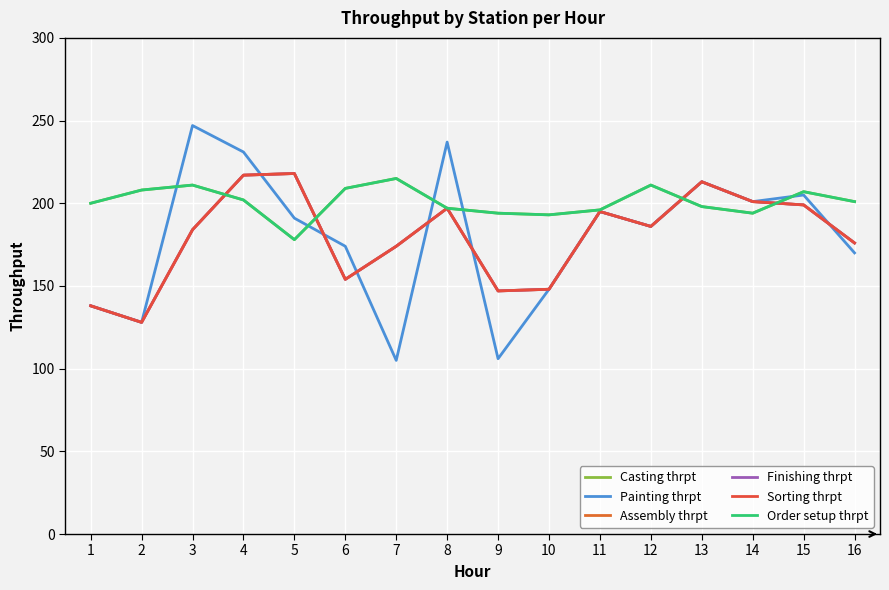

Reading left to right, list all the values displayed in this chart.

Casting thrpt: 1=200	2=208	3=211	4=202	5=178	6=209	7=215	8=197	9=194	10=193	11=196	12=211	13=198	14=194	15=207	16=201
Painting thrpt: 1=138	2=128	3=247	4=231	5=191	6=174	7=105	8=237	9=106	10=148	11=195	12=186	13=213	14=201	15=205	16=170
Assembly thrpt: 1=138	2=128	3=184	4=217	5=218	6=154	7=174	8=197	9=147	10=148	11=195	12=186	13=213	14=201	15=199	16=176
Finishing thrpt: 1=138	2=128	3=184	4=217	5=218	6=154	7=174	8=197	9=147	10=148	11=195	12=186	13=213	14=201	15=199	16=176
Sorting thrpt: 1=138	2=128	3=184	4=217	5=218	6=154	7=174	8=197	9=147	10=148	11=195	12=186	13=213	14=201	15=199	16=176
Order setup thrpt: 1=200	2=208	3=211	4=202	5=178	6=209	7=215	8=197	9=194	10=193	11=196	12=211	13=198	14=194	15=207	16=201